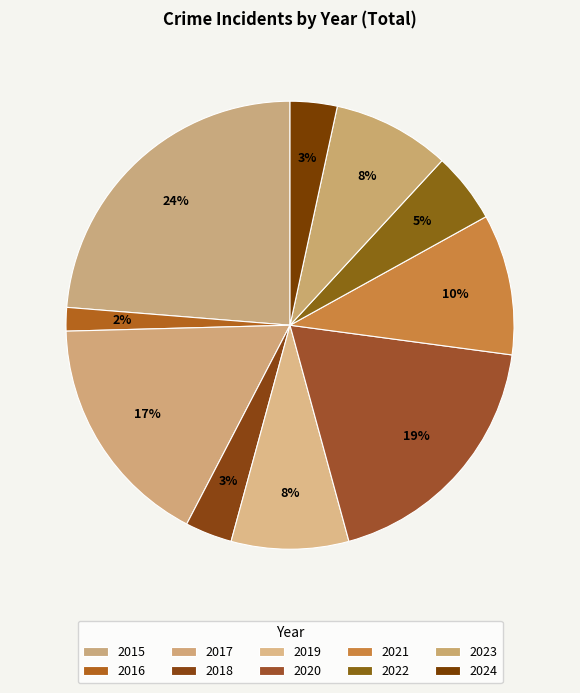

How many segments does this pie chart have?

10